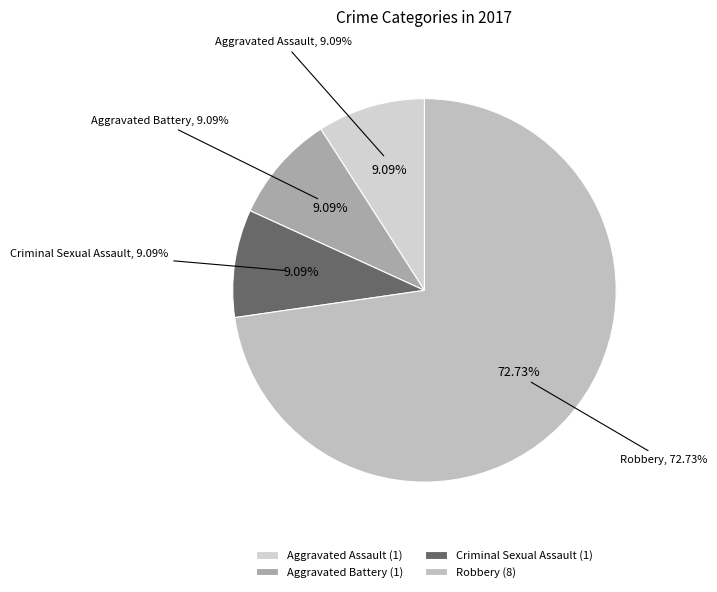

What is the majority slice?

Robbery